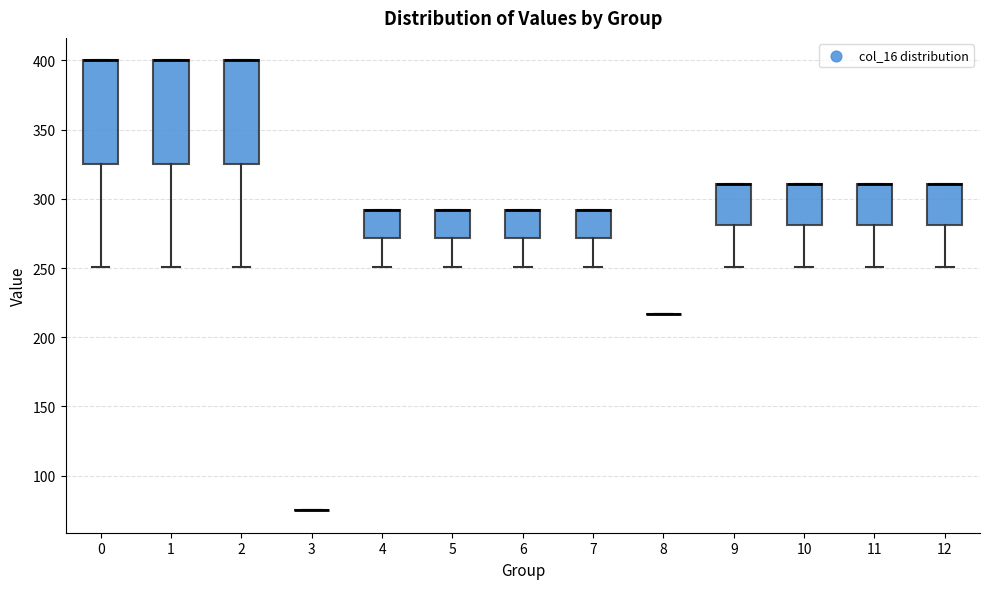

Reading left to right, read every box against the y-axis: the position of its median line, the range the box covers, and the ends of its whiskers. The values are not printed on the chart, so give them approximately, as read against the axis.

0: median 400 (drawn on the box's upper edge), box 325 to 400, whiskers 250 to 400
1: median 400 (drawn on the box's upper edge), box 325 to 400, whiskers 250 to 400
2: median 400 (drawn on the box's upper edge), box 325 to 400, whiskers 250 to 400
3: box collapsed to a line at 75, whiskers 75 to 75
4: median 290 (drawn on the box's upper edge), box 270 to 290, whiskers 250 to 290
5: median 290 (drawn on the box's upper edge), box 270 to 290, whiskers 250 to 290
6: median 290 (drawn on the box's upper edge), box 270 to 290, whiskers 250 to 290
7: median 290 (drawn on the box's upper edge), box 270 to 290, whiskers 250 to 290
8: box collapsed to a line at 215, whiskers 215 to 215
9: median 310 (drawn on the box's upper edge), box 280 to 310, whiskers 250 to 310
10: median 310 (drawn on the box's upper edge), box 280 to 310, whiskers 250 to 310
11: median 310 (drawn on the box's upper edge), box 280 to 310, whiskers 250 to 310
12: median 310 (drawn on the box's upper edge), box 280 to 310, whiskers 250 to 310